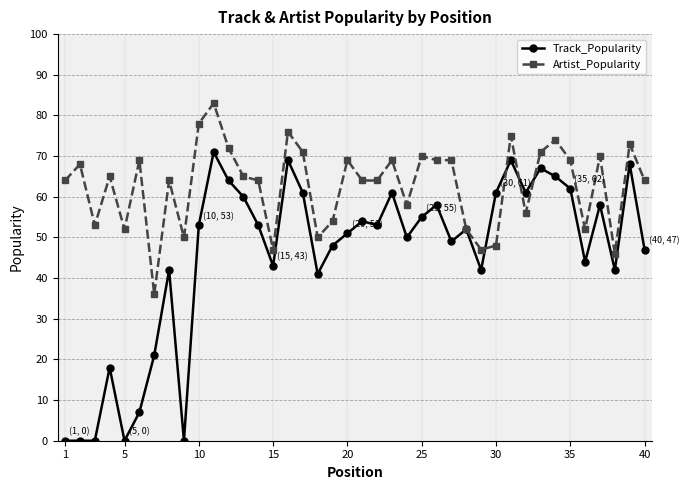

At how many categories does at least one series exceed 38?

39